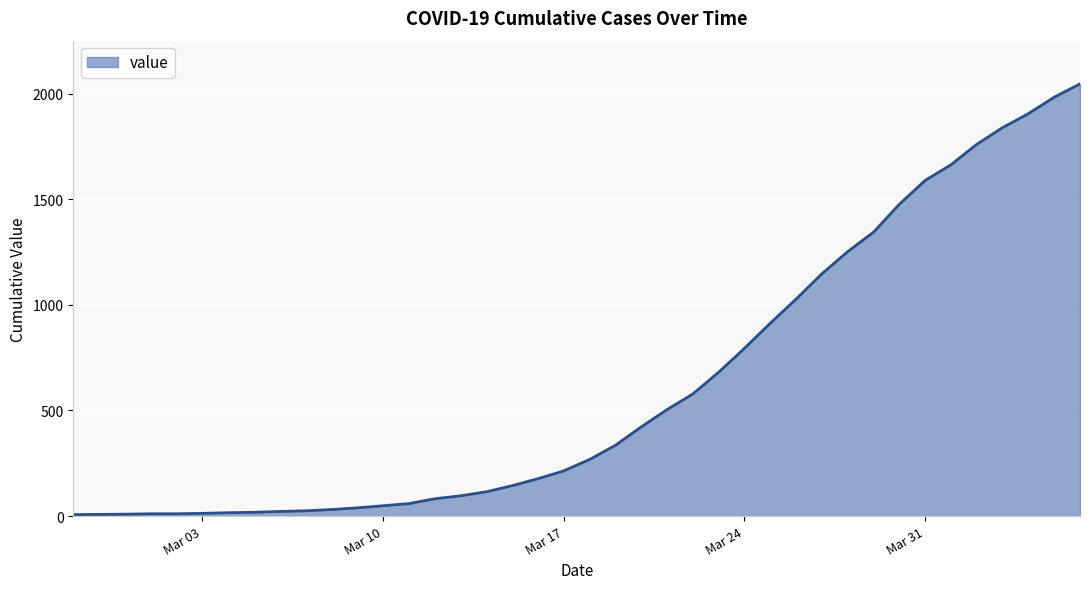

What is the difference between the maximum and minimum values?

2039